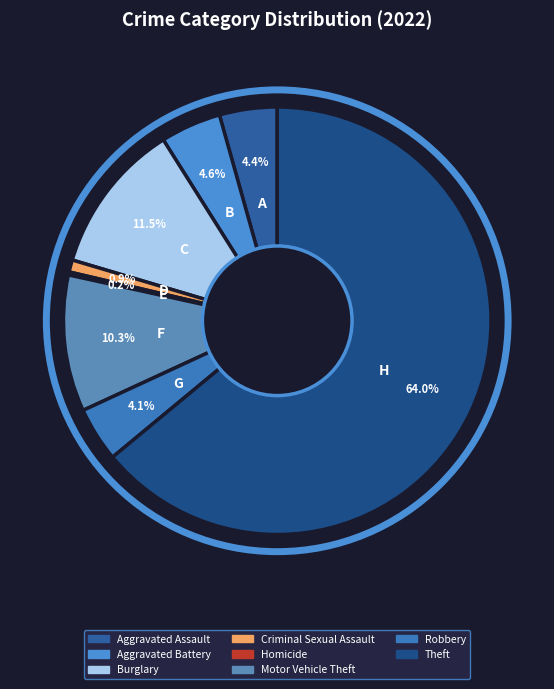

To the nearest percent, what is the difference between the largest and smallest slice percentages?

64%